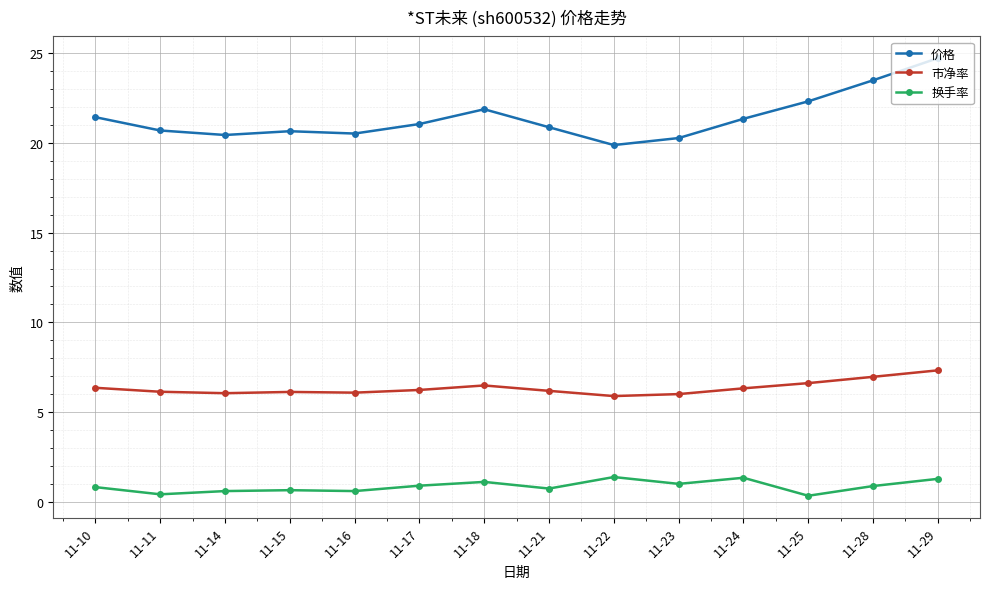

At which category is the sum across all series the highest?

11-29